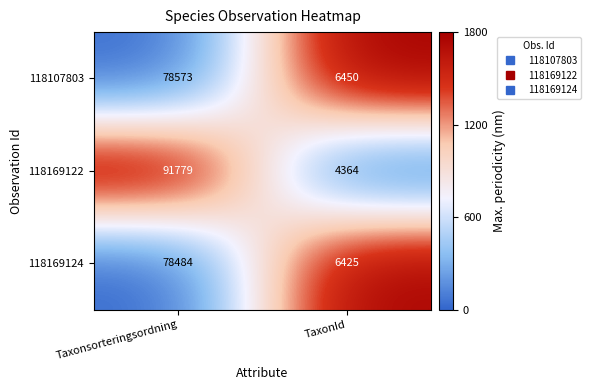

What is the highest value of the 118107803 series?

78573